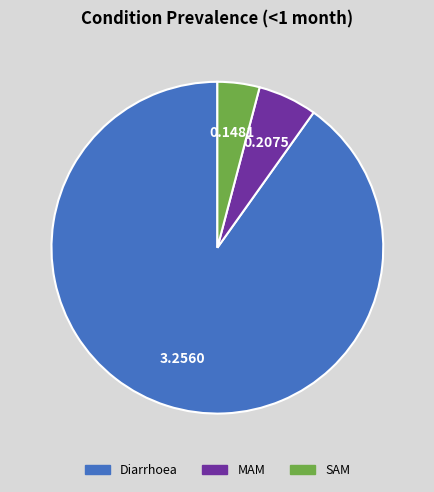

True or false: SAM accounts for 4% of the total.

True